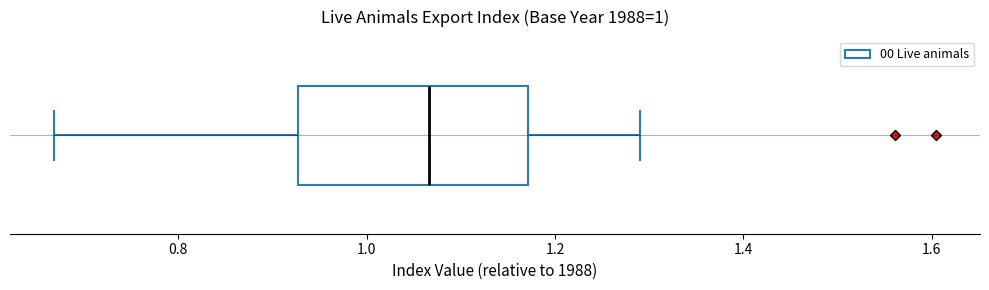

Where does the left whisker of the box end on the x-axis? The values are not printed on the chart, so give them approximately, as read against the axis.

0.66